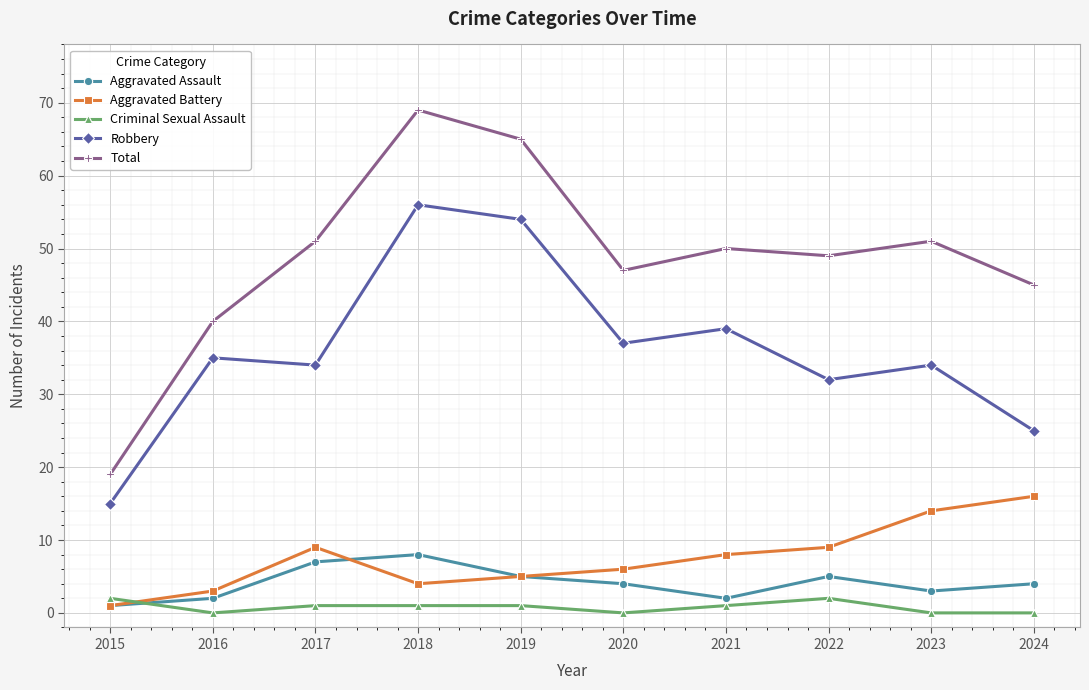

What are all the series names shown in the legend?

Aggravated Assault, Aggravated Battery, Criminal Sexual Assault, Robbery, Total